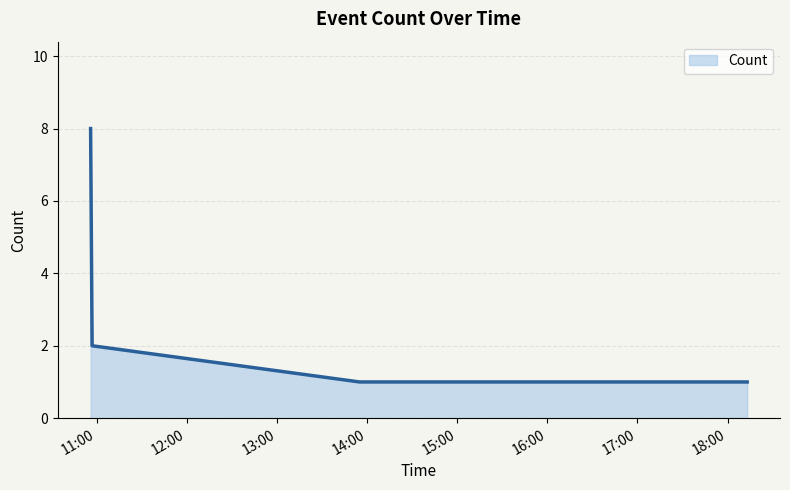

What is the sum of all values?

12